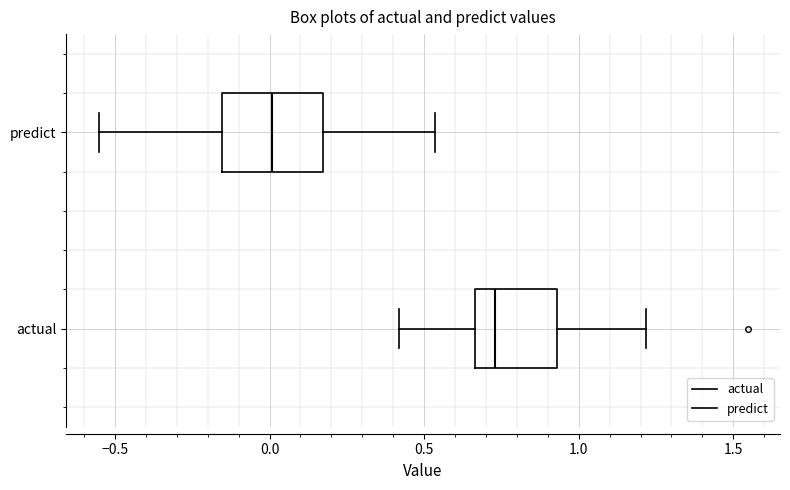

Reading bottom to top, transcribe this box plot: for each box, give where its median line is, the range the box spans, and where its two whiskers end, as read against the x-axis. The values are not printed on the chart, so give them approximately, as read against the axis.

actual: median 0.75, box 0.65 to 0.95, whiskers 0.40 to 1.20
predict: median 0.00, box -0.15 to 0.15, whiskers -0.55 to 0.55